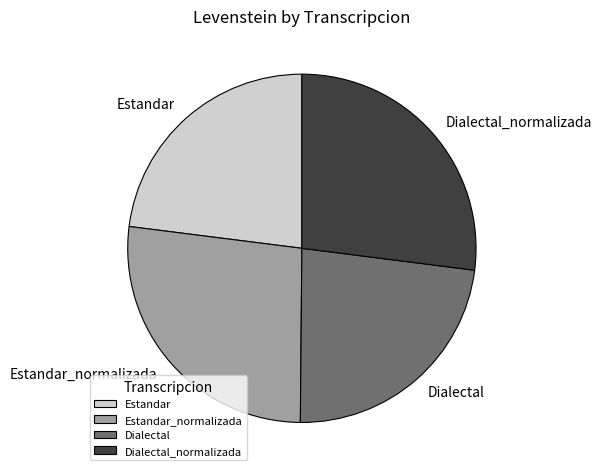

Does any single category account for the majority?

No